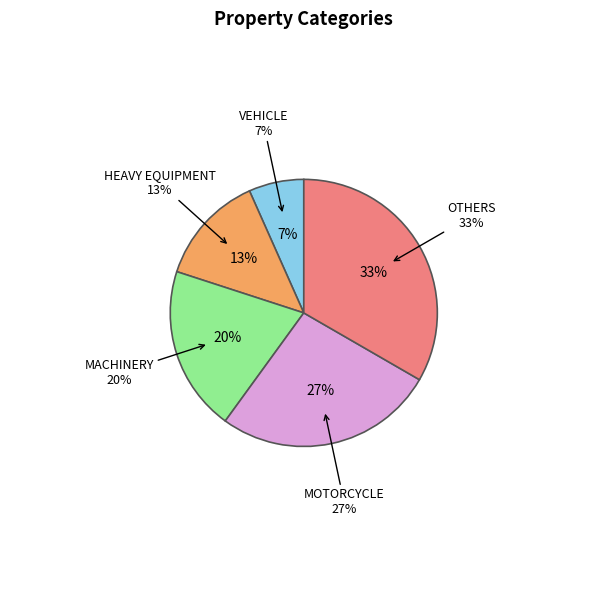

To the nearest percent, what percentage of the pie is MACHINERY?

20%